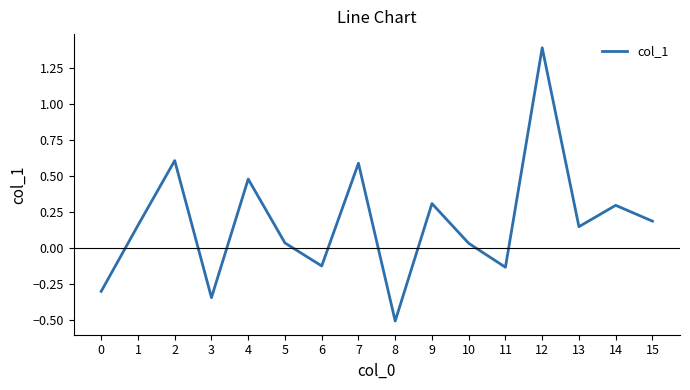

How many lines are shown in the chart?

1